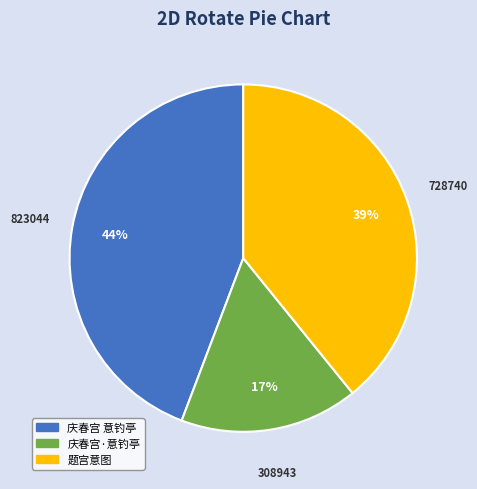

Which category has the biggest portion of the pie?

庆春宫 意钓亭